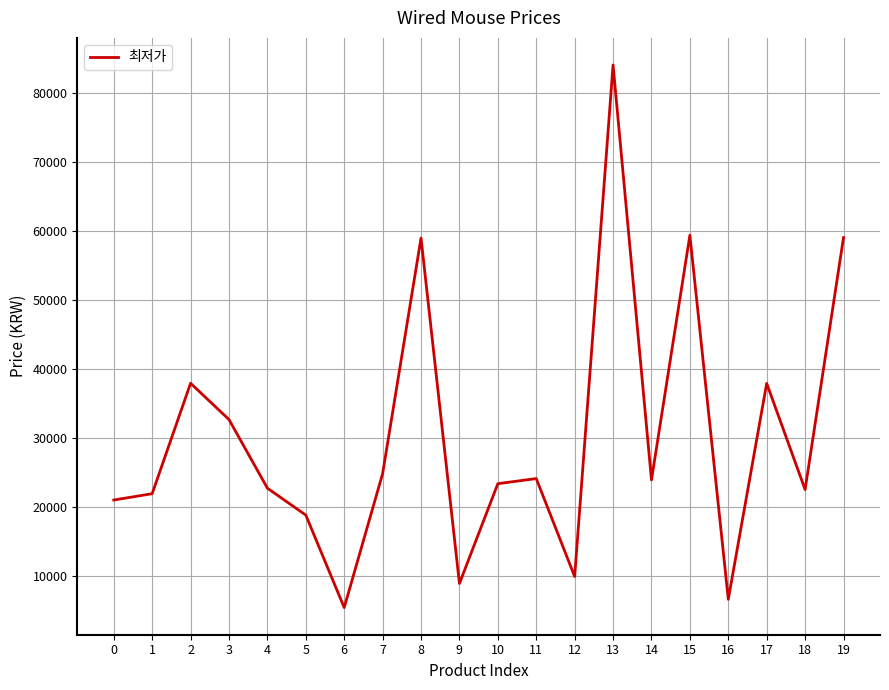

Which category has the highest value across all series?

13